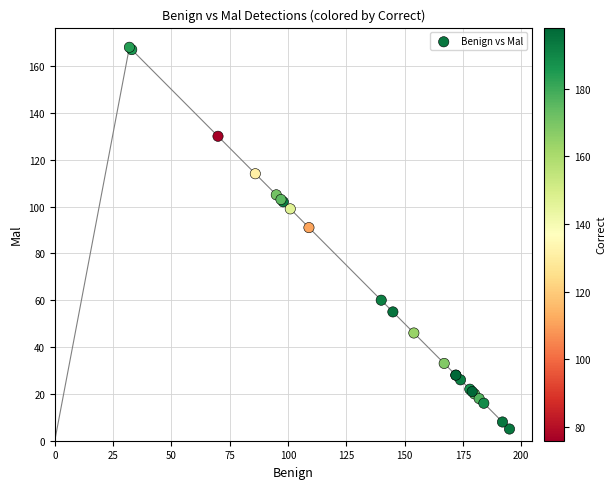

What Y value in the scatter plot is closest to 86?

91